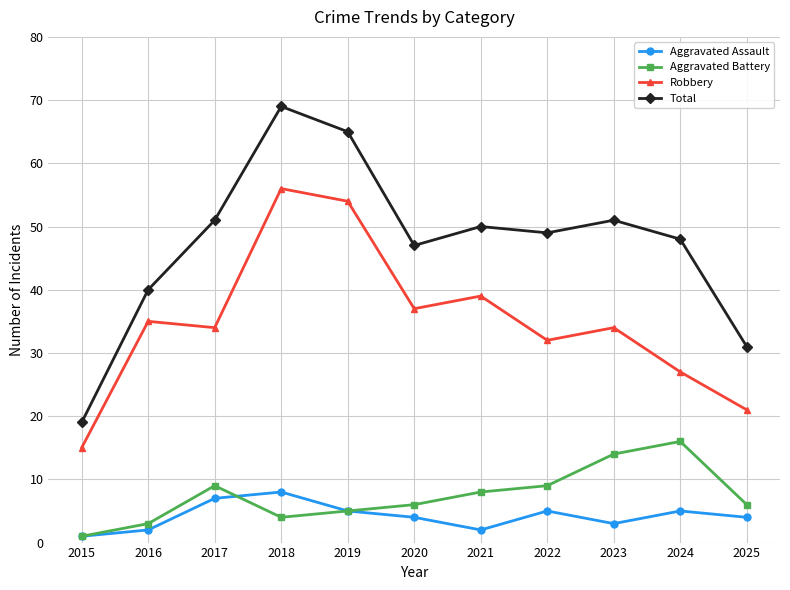

Which label corresponds to the smallest value in the chart?

2015